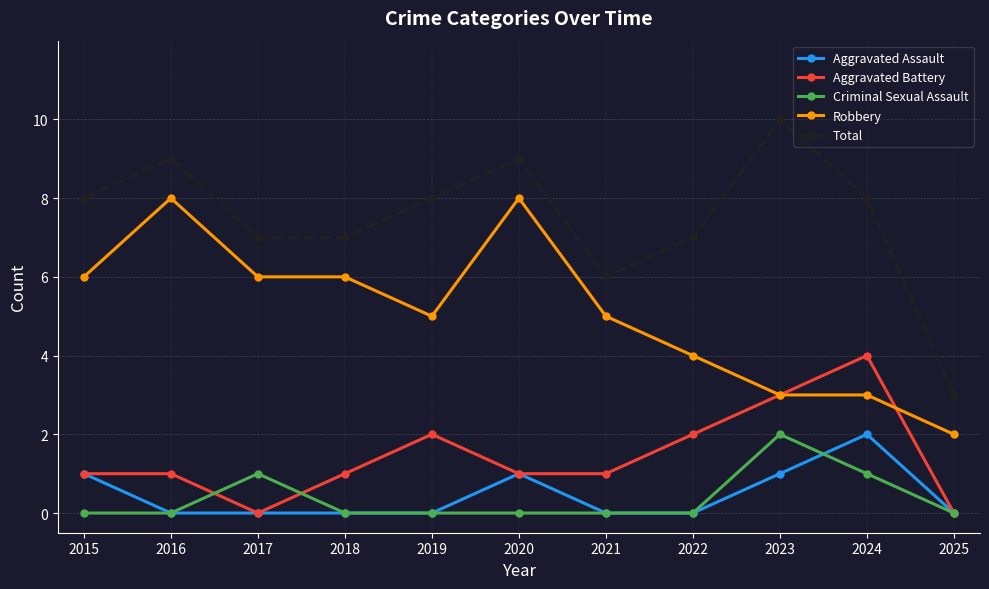

At how many categories does at least one series exceed 2?

11